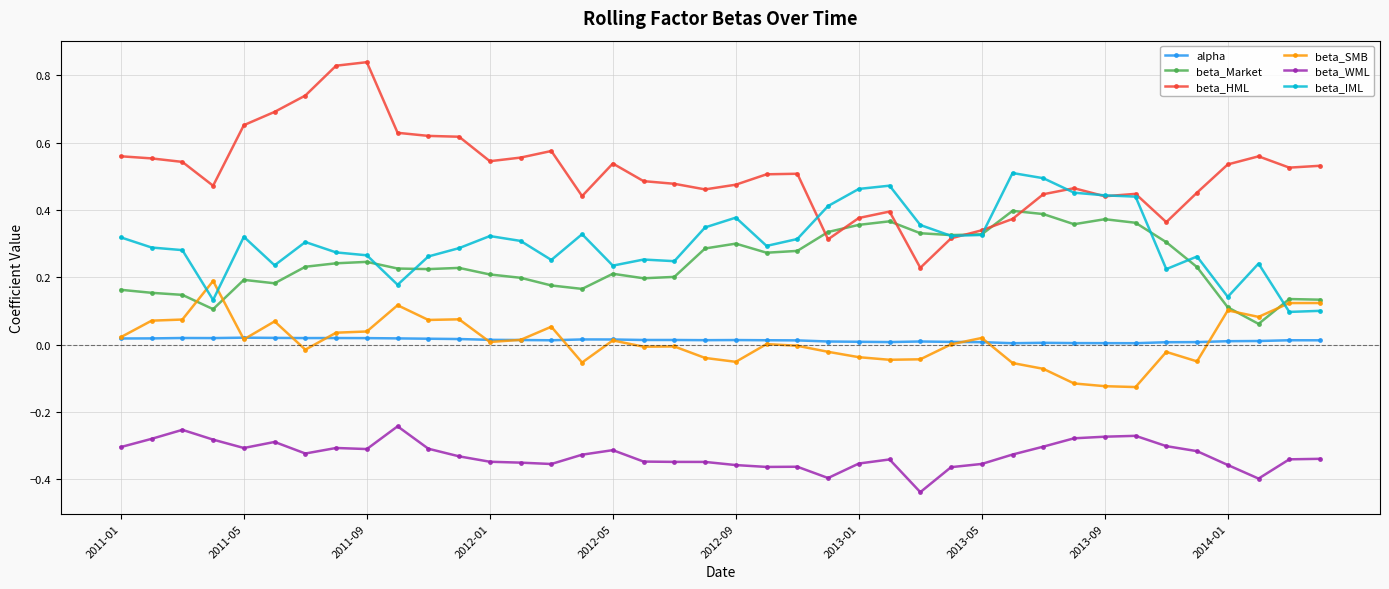

What are all the series names shown in the legend?

alpha, beta_Market, beta_HML, beta_SMB, beta_WML, beta_IML